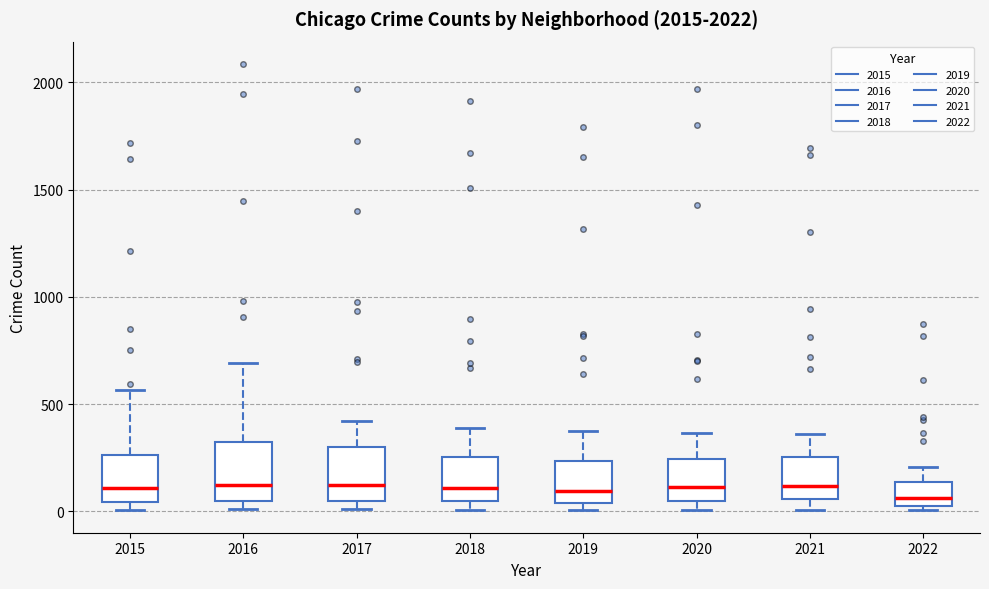

Where does the median line of the box at x = 2015 sit on the y-axis? The values are not printed on the chart, so give them approximately, as read against the axis.

100